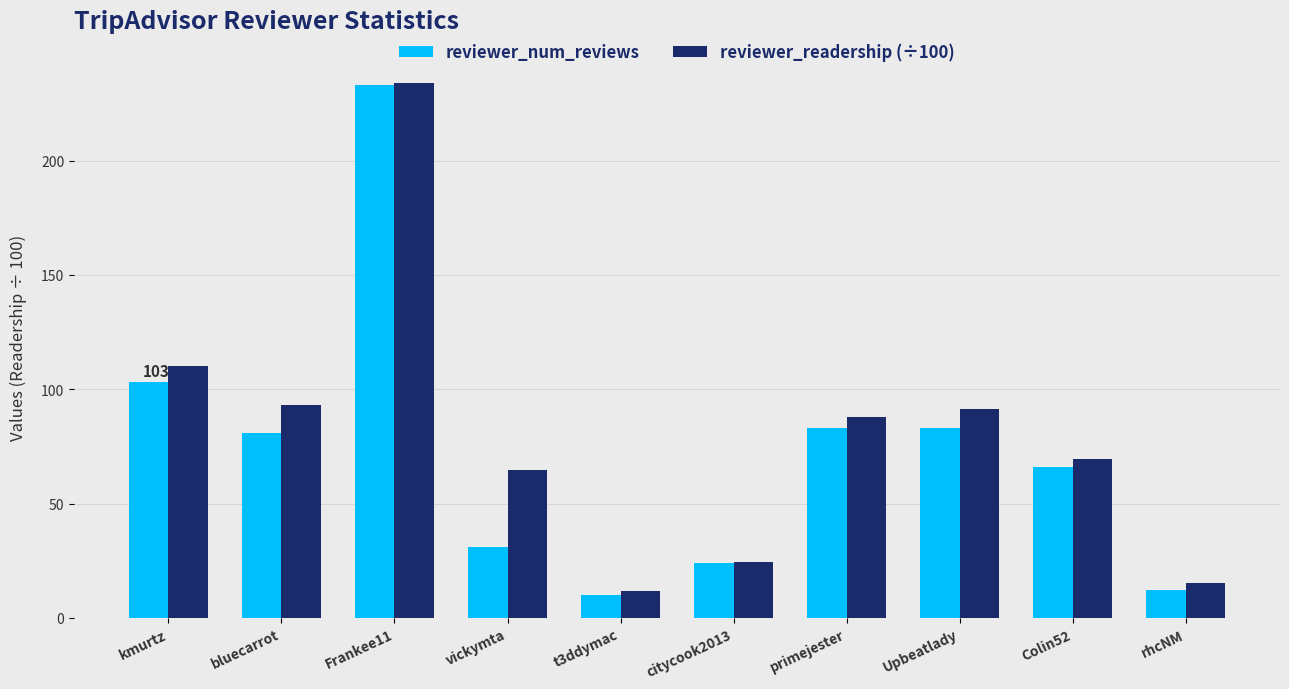

Reading left to right, what are all the values shown in this chart?

reviewer_num_reviews: kmurtz=103.0	bluecarrot=81.0	Frankee11=233.0	vickymta=31.0	t3ddymac=10.0	citycook2013=24.0	primejester=83.0	Upbeatlady=83.0	Colin52=66.0	rhcNM=12.0
reviewer_readership (÷100): kmurtz=110.2	bluecarrot=92.9	Frankee11=234.2	vickymta=64.9	t3ddymac=11.8	citycook2013=24.7	primejester=88.0	Upbeatlady=91.3	Colin52=69.5	rhcNM=15.3